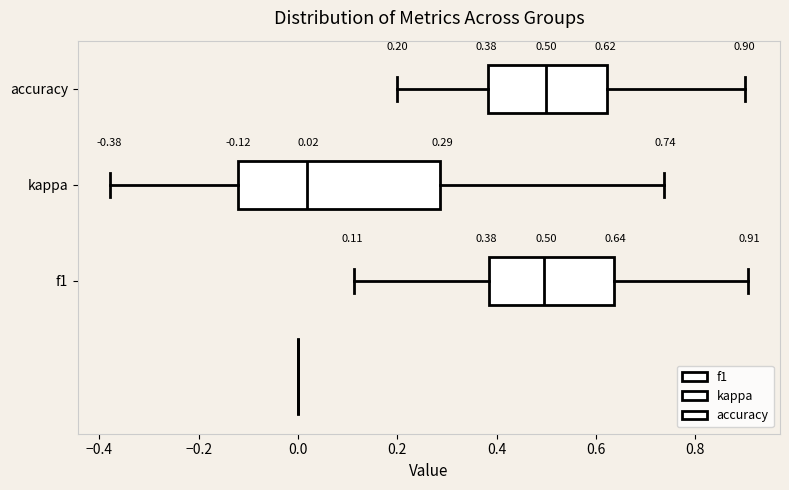

Which box's median line is the furthest to the left?

kappa